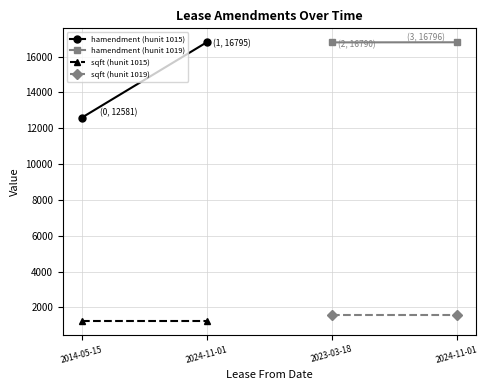

What is the total value across all series at 2024-11-01?

36383